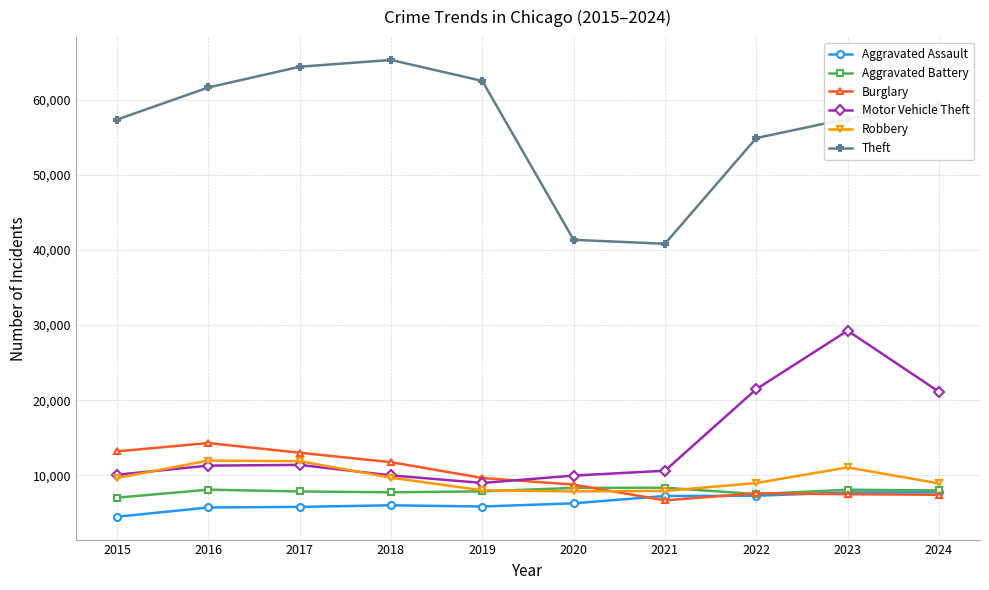

True or false: Theft has more than 0 points higher than both neighbors.

True